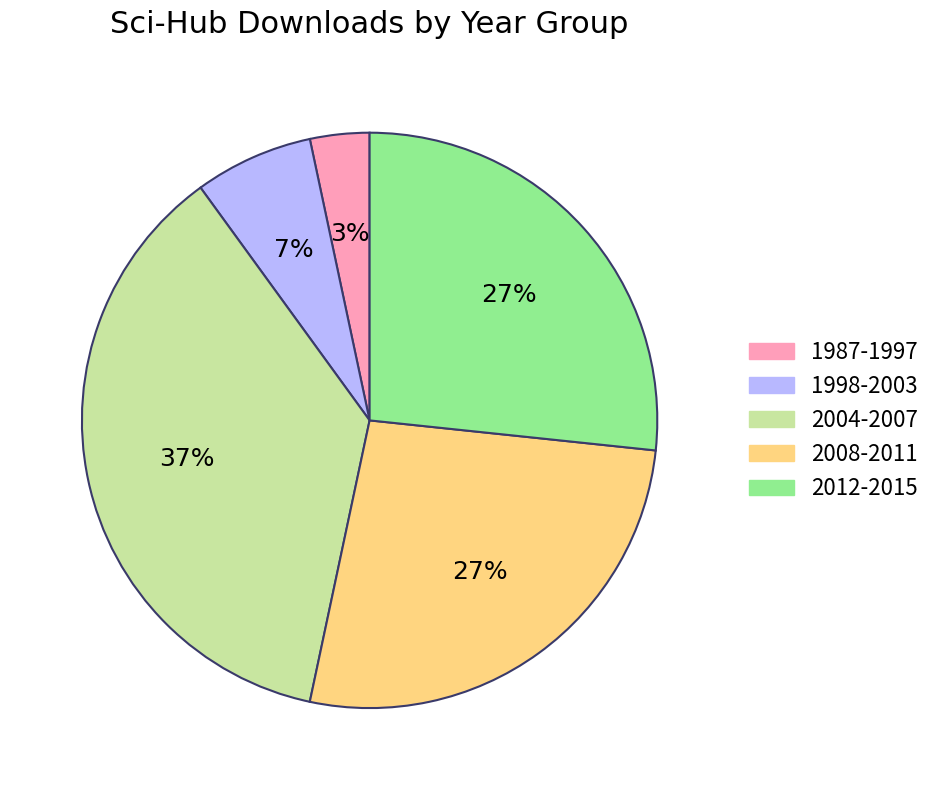

Is there any slice that represents more than half of the pie?

No